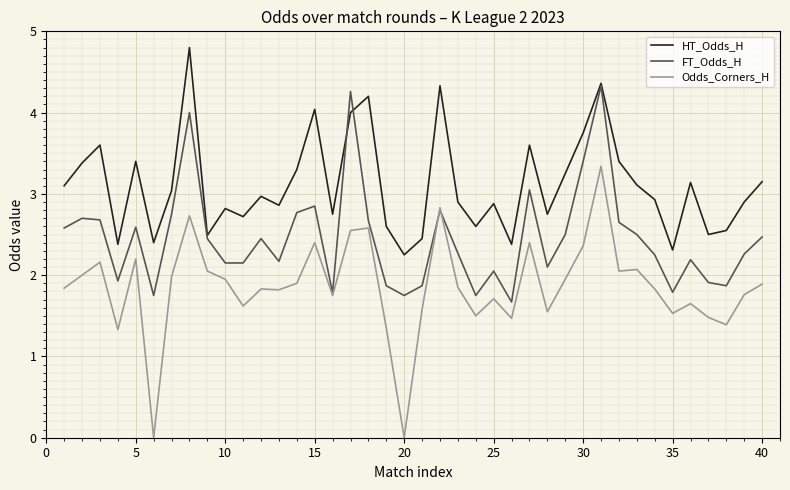

True or false: HT_Odds_H and FT_Odds_H cross at least once.

True